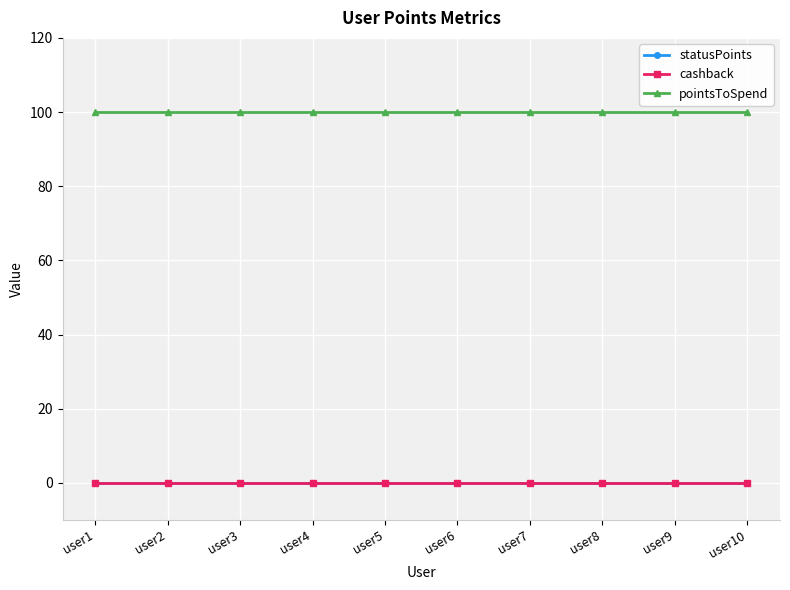

At which category is the sum across all series the highest?

user1